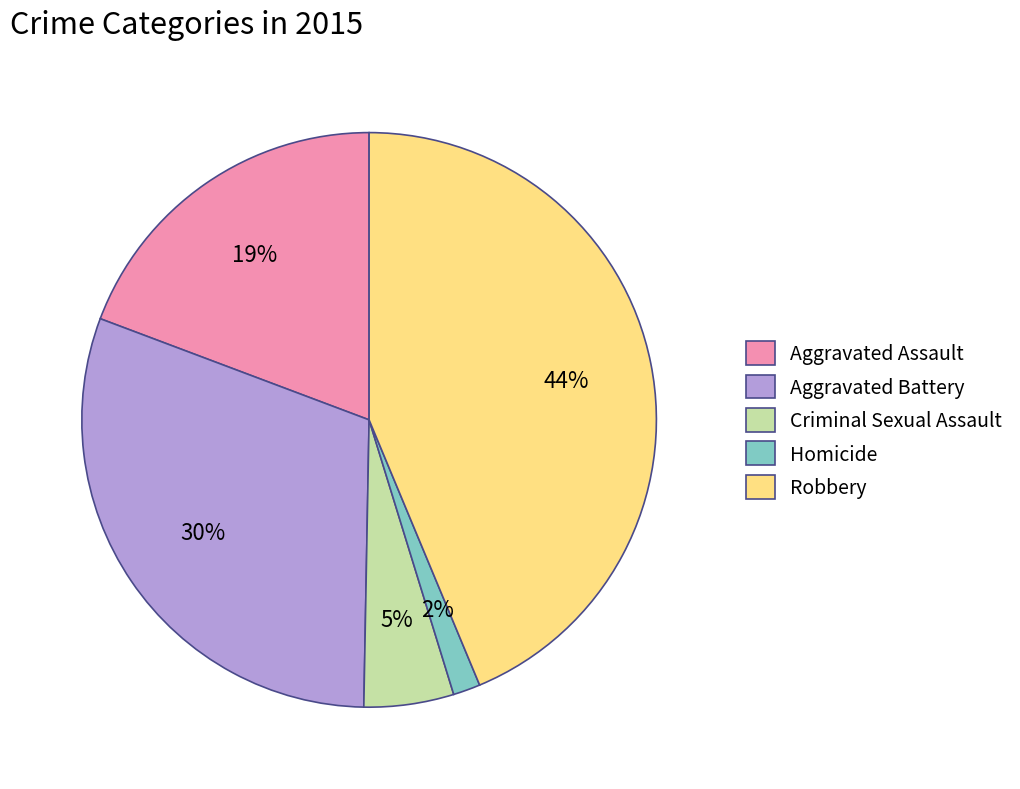

Between Aggravated Assault and Homicide, which is larger?

Aggravated Assault